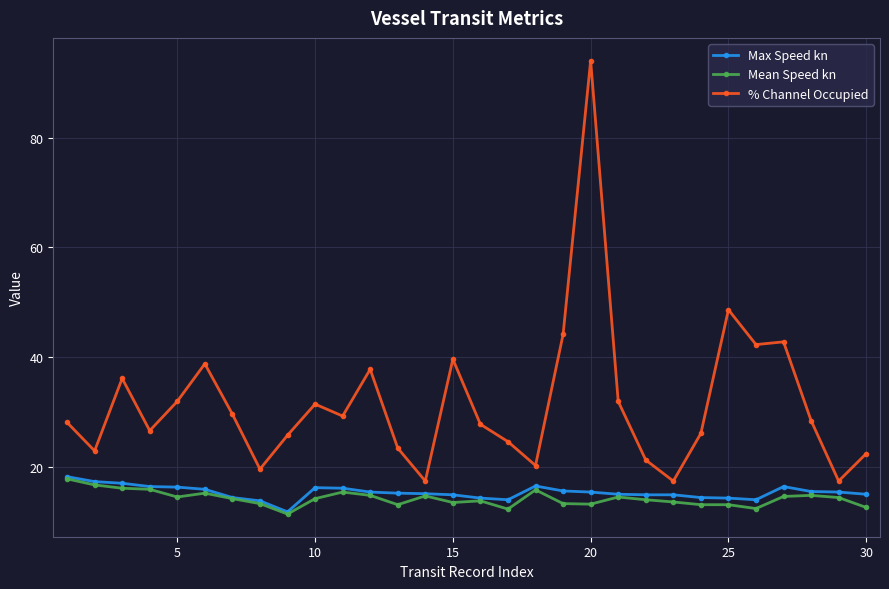

True or false: % Channel Occupied and Mean Speed kn cross at least once.

False